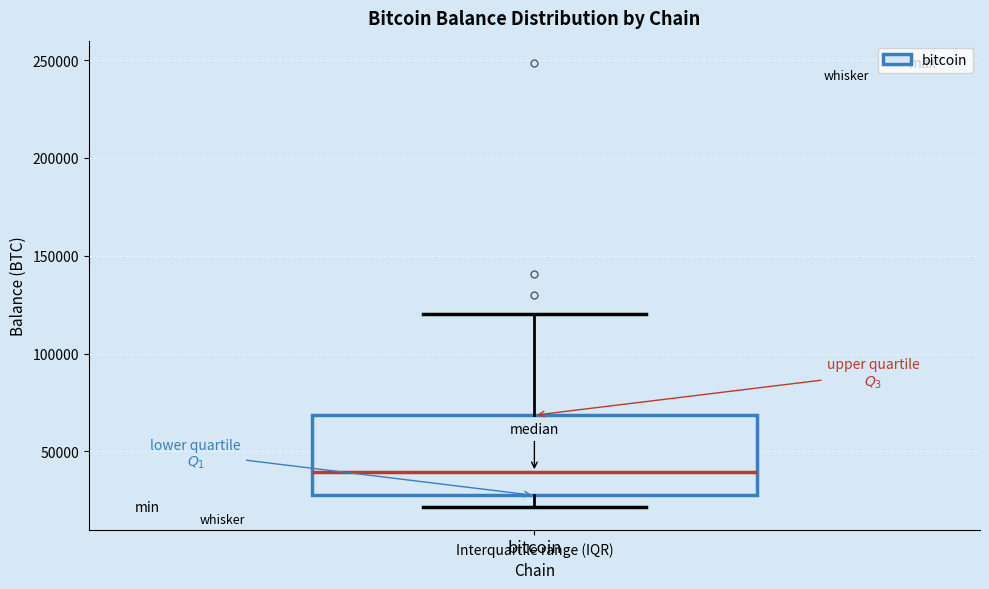

Transcribe this box plot: give where the median line is, the range the box spans, and where the two whiskers end, as read against the y-axis. The values are not printed on the chart, so give them approximately, as read against the axis.

median 40000, box 25000 to 70000, whiskers 20000 to 120000